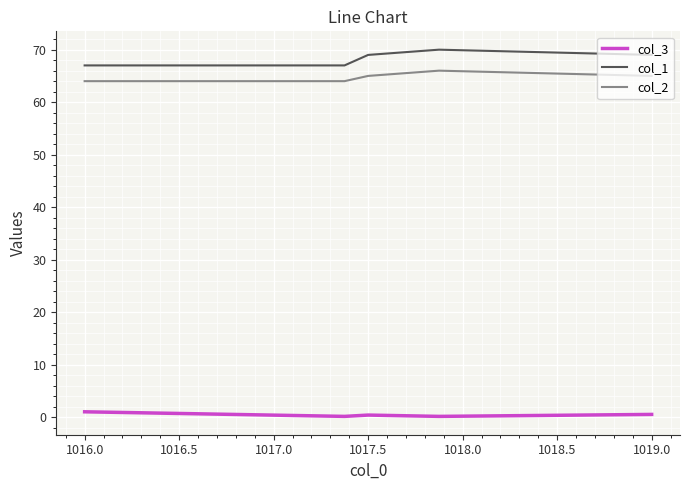

Is it true that col_1 equals 21.4 at 1019.0?

False